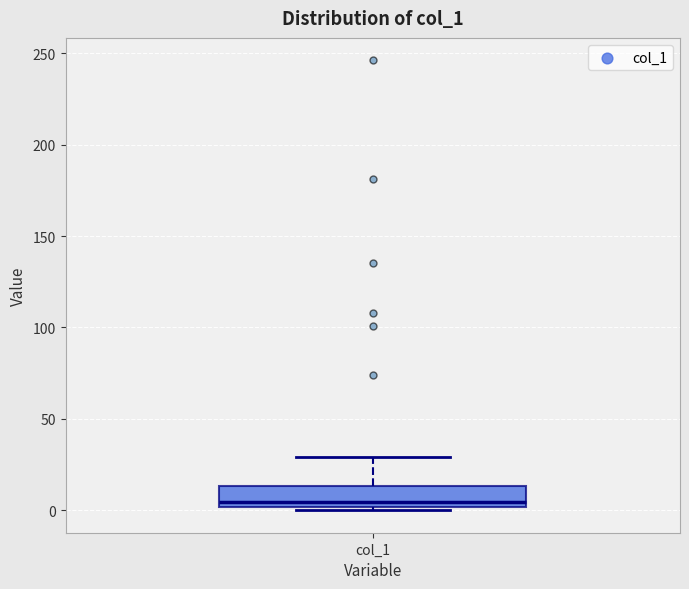

Where is the lower edge of the box for col_1 on the y-axis? The values are not printed on the chart, so give them approximately, as read against the axis.

0